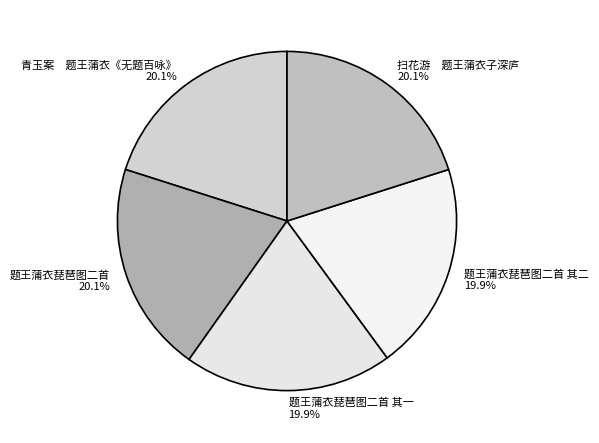

Approximately how many times larger is the value at 题王蒲衣琵琶图二首 其二 compared to 题王蒲衣琵琶图二首?

1.0